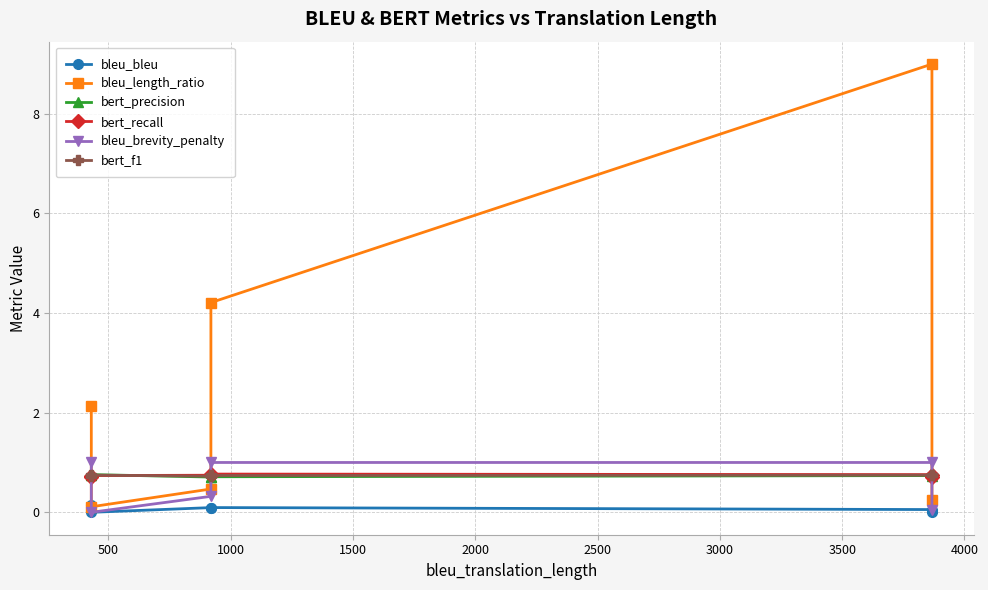

What is the value of the bleu_length_ratio point at the 6th from the left?

0.2